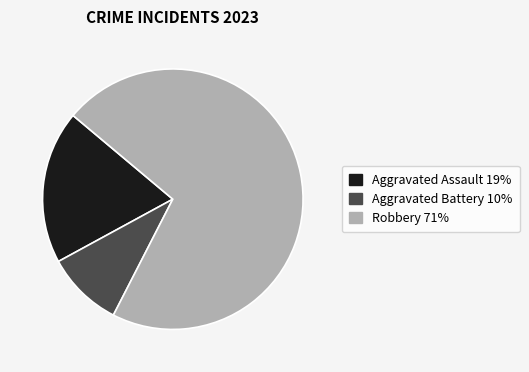

Is there any slice that represents more than half of the pie?

Yes